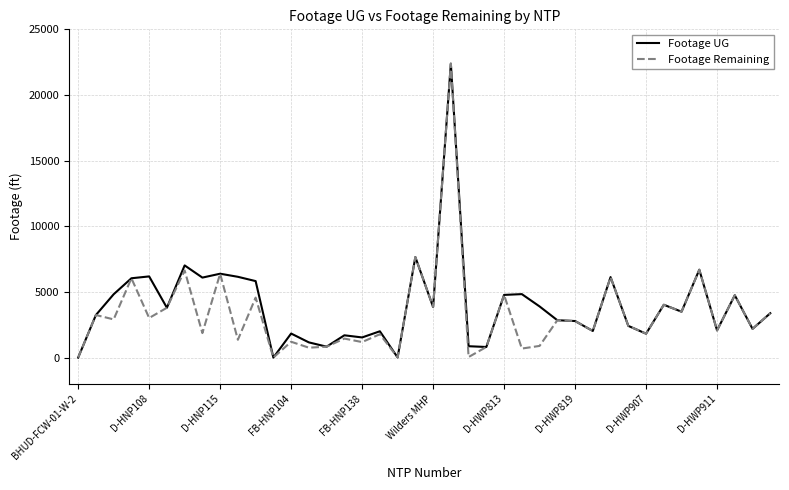

What is the maximum value shown in the chart?

22387